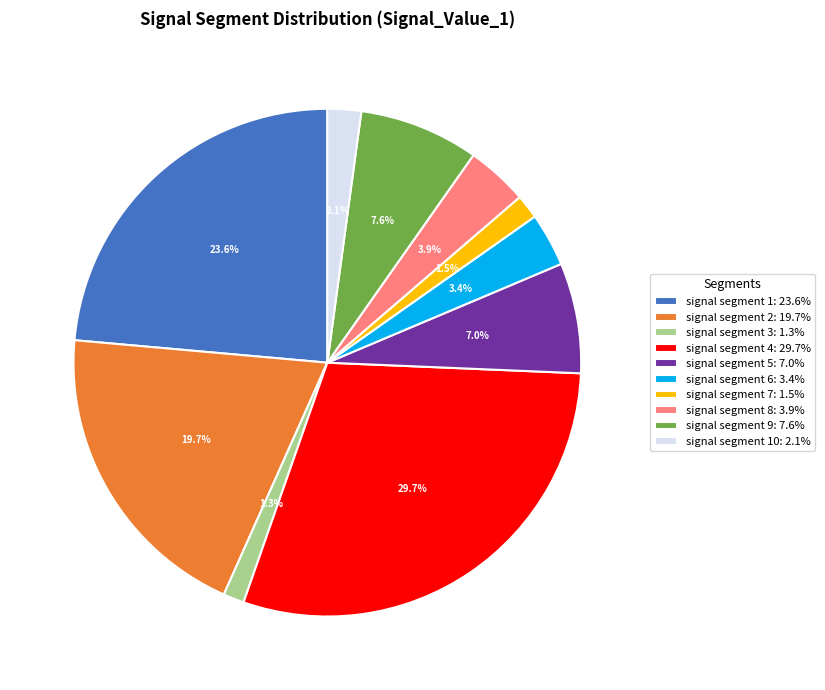

How much of the chart is everything except signal segment 10: 2.1%?

97.9%